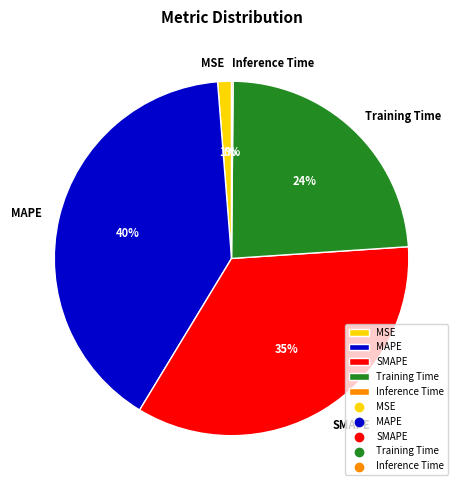

To the nearest percent, what is the difference between the MSE and Training Time slice percentages?

23%